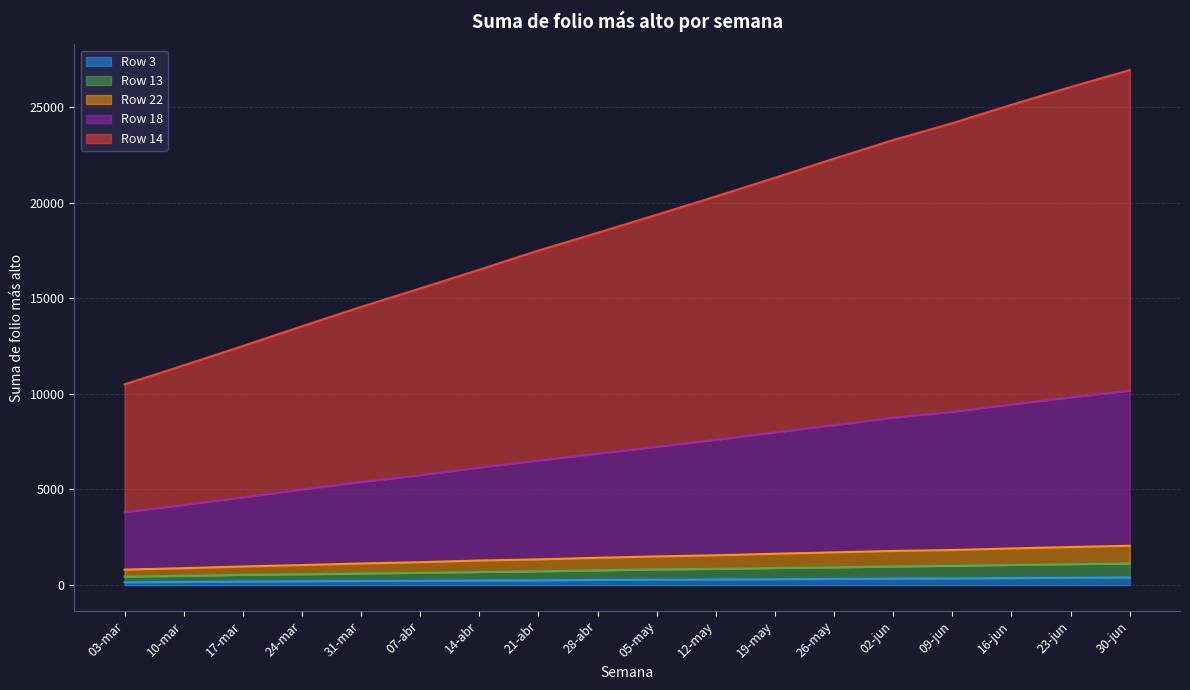

What is the smallest value displayed?

153